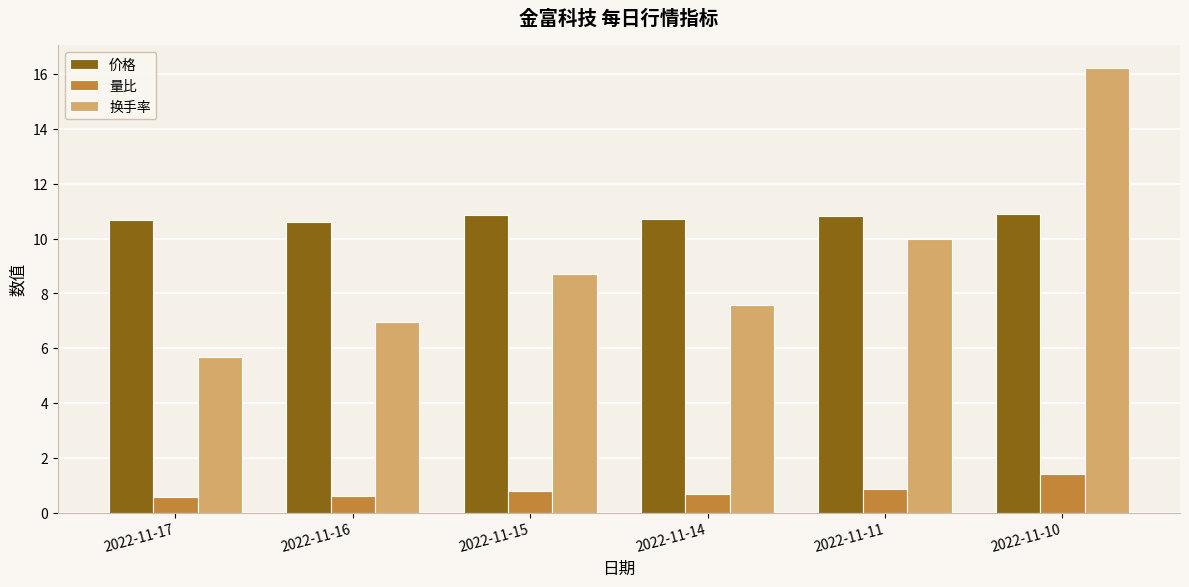

What are all the series names shown in the legend?

价格, 量比, 换手率